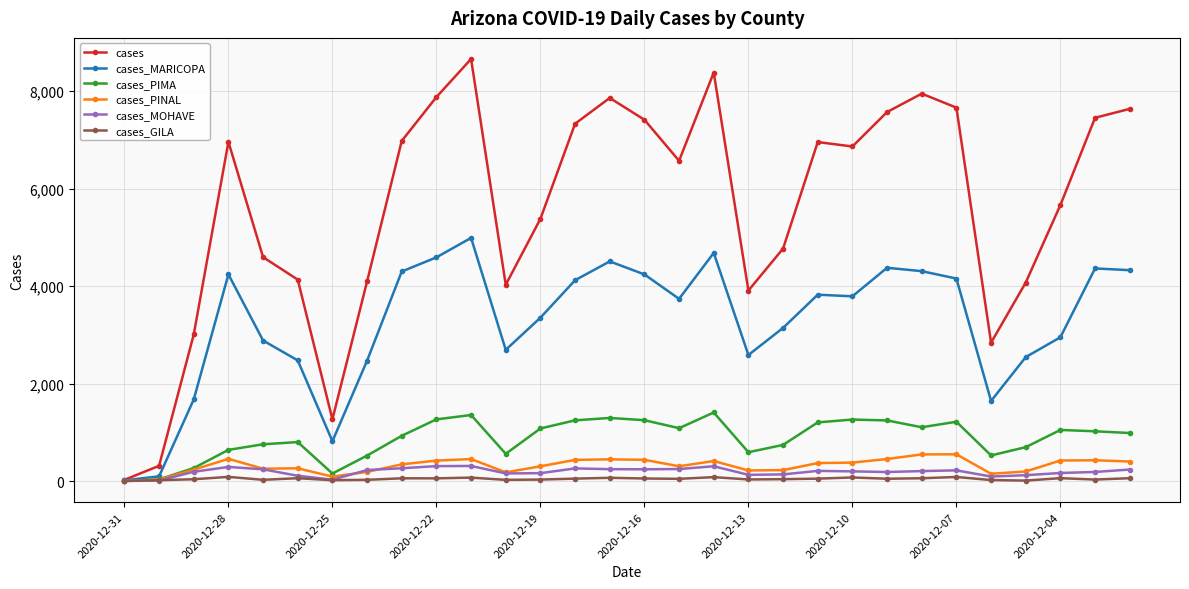

Which series has the largest total across all categories?

cases